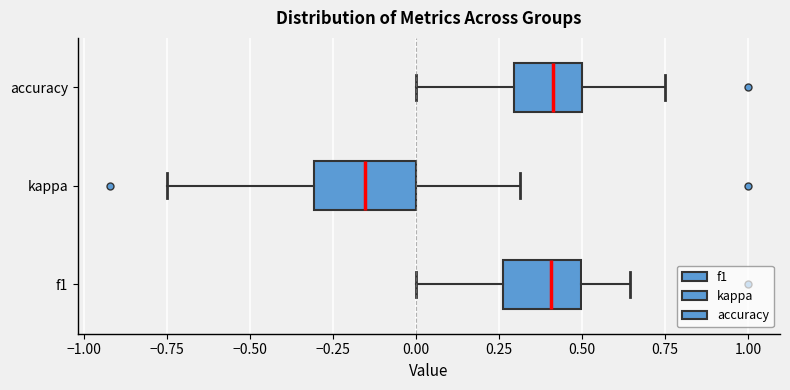

Reading bottom to top, transcribe this box plot: for each box, give where its median line is, the range the box spans, and where its two whiskers end, as read against the x-axis. The values are not printed on the chart, so give them approximately, as read against the axis.

f1: median 0.40, box 0.25 to 0.50, whiskers 0.00 to 0.65
kappa: median -0.15, box -0.30 to 0.00, whiskers -0.75 to 0.30
accuracy: median 0.40, box 0.30 to 0.50, whiskers 0.00 to 0.75